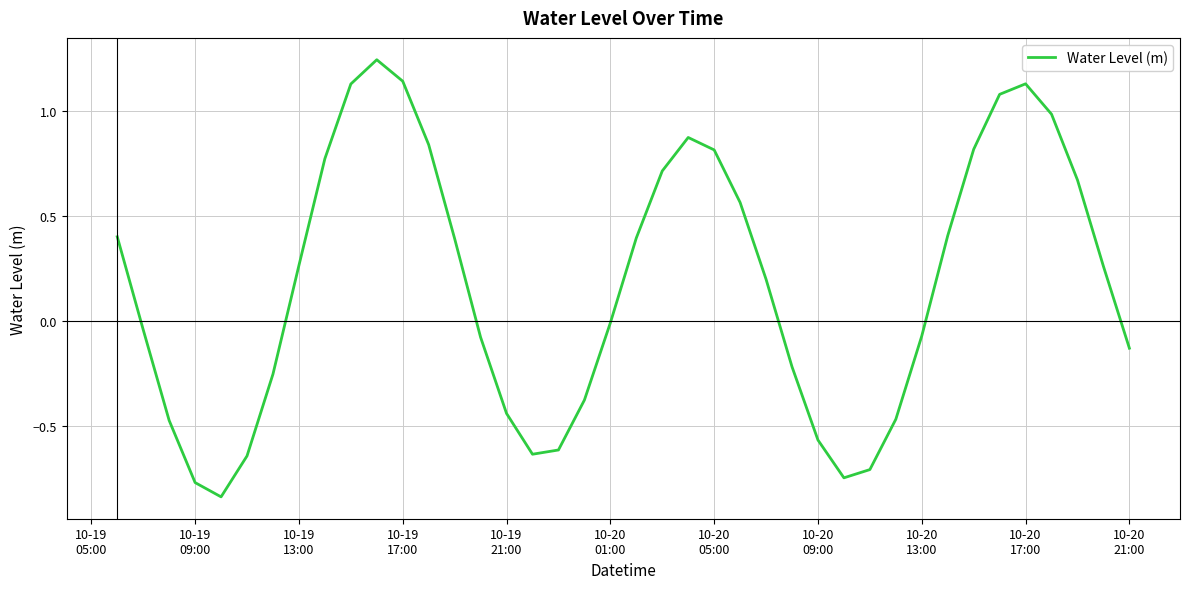

What is the difference between the maximum and minimum values?

2.1